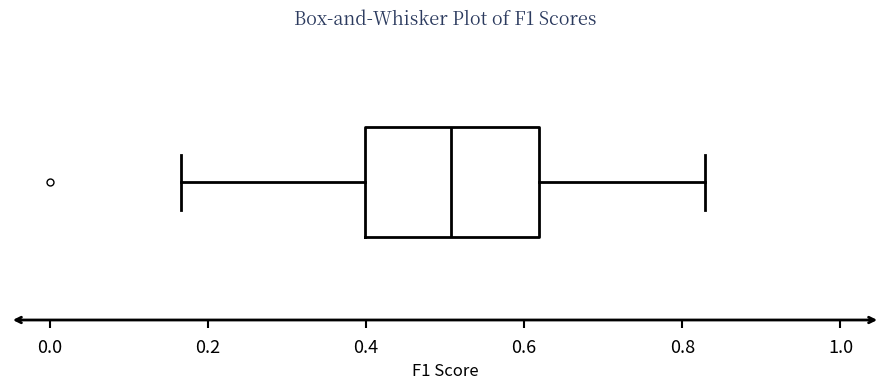

Where does the right whisker of the box end on the x-axis? The values are not printed on the chart, so give them approximately, as read against the axis.

0.82